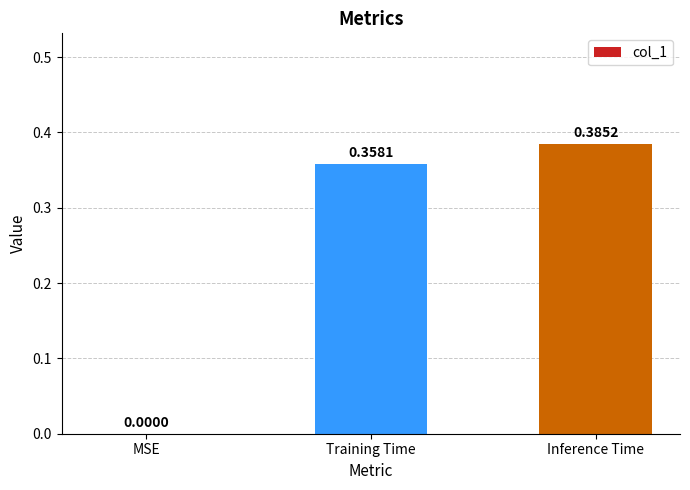

How many categories are shown in the chart?

3